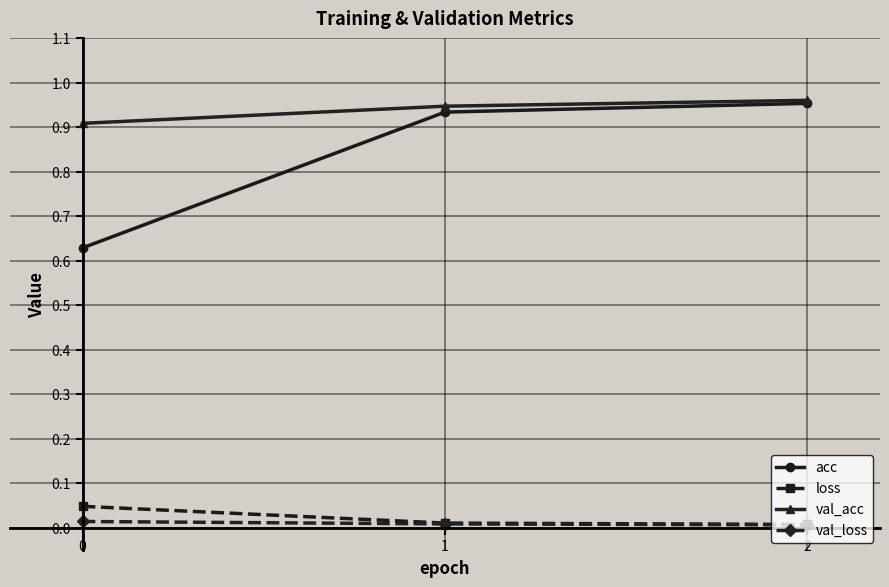

Is the value of loss at 0 greater than the value of val_loss at 2?

Yes